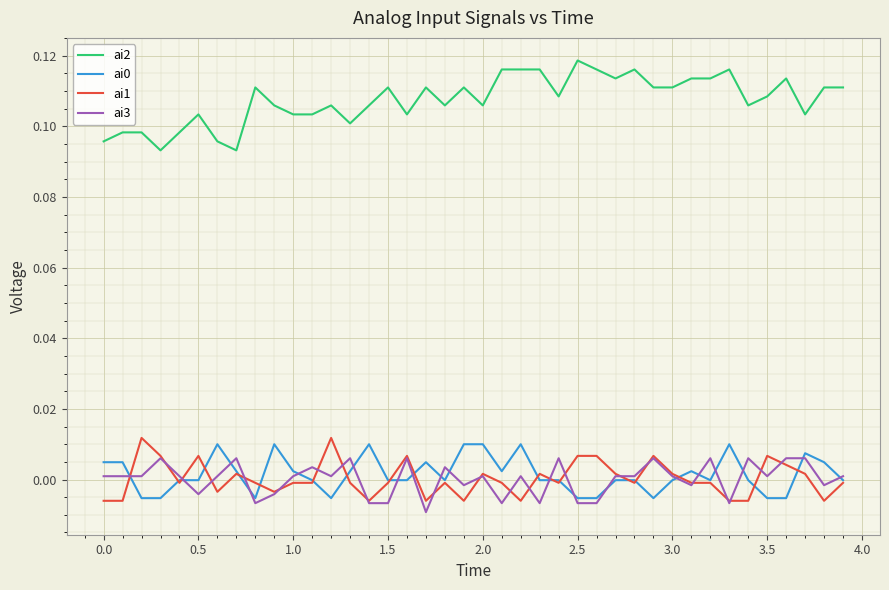

True or false: ai1 and ai2 cross at least once.

False